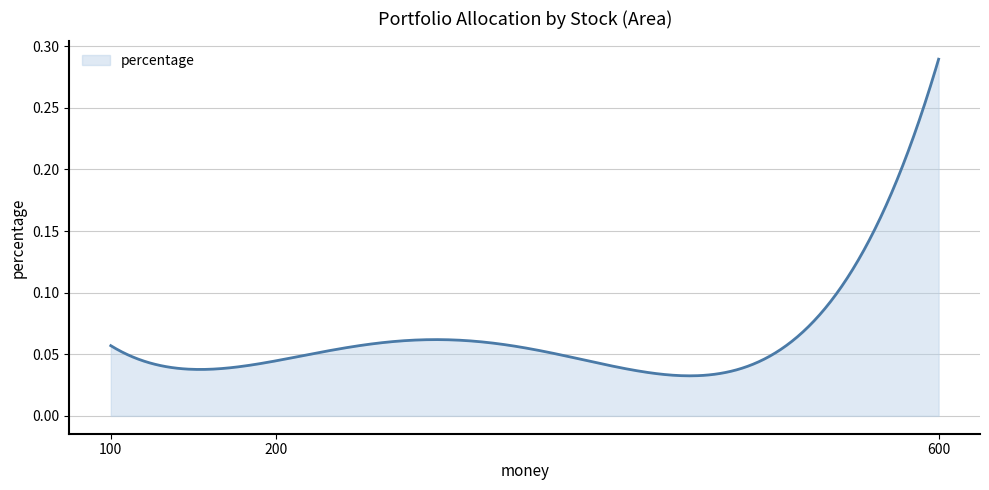

Which category has the highest value across all series?

600